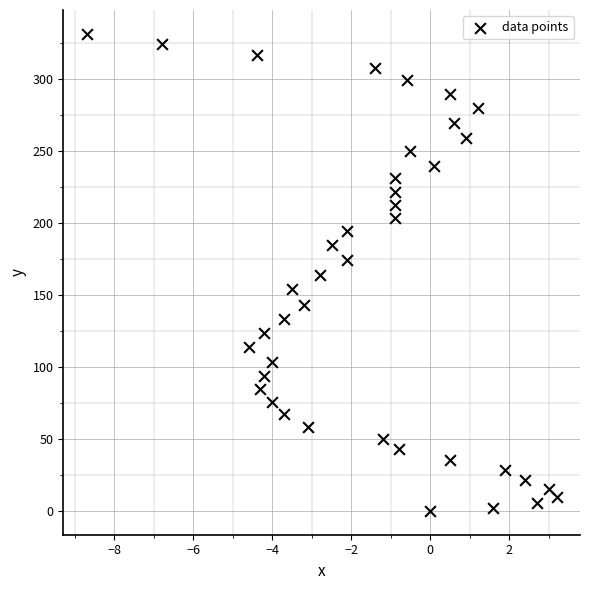

What is the range of X values (max minus min)?

11.9